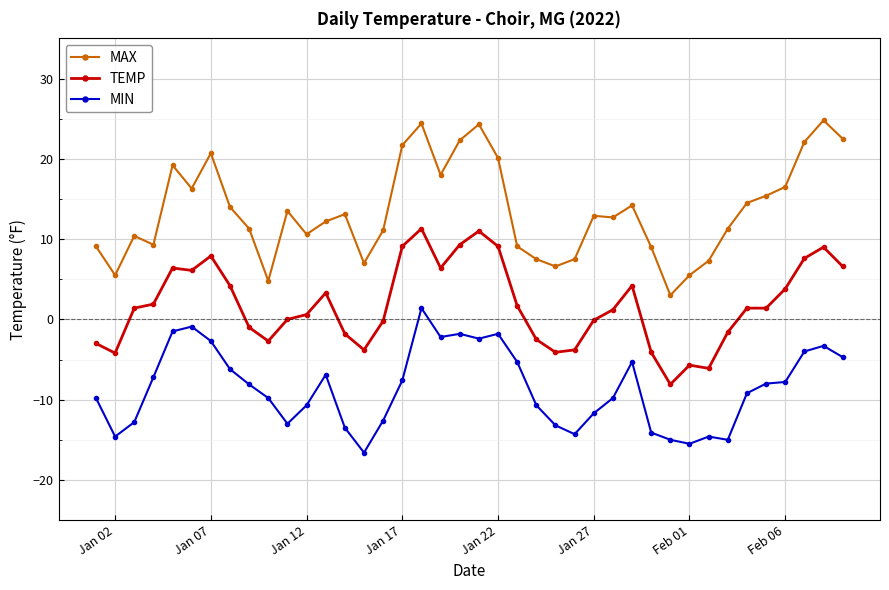

What is the greatest value displayed?

24.8